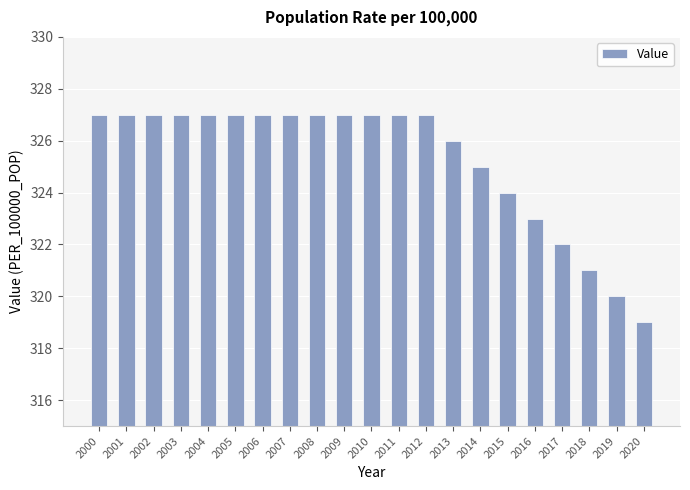

What is the value of the 20th bar from the left?

320